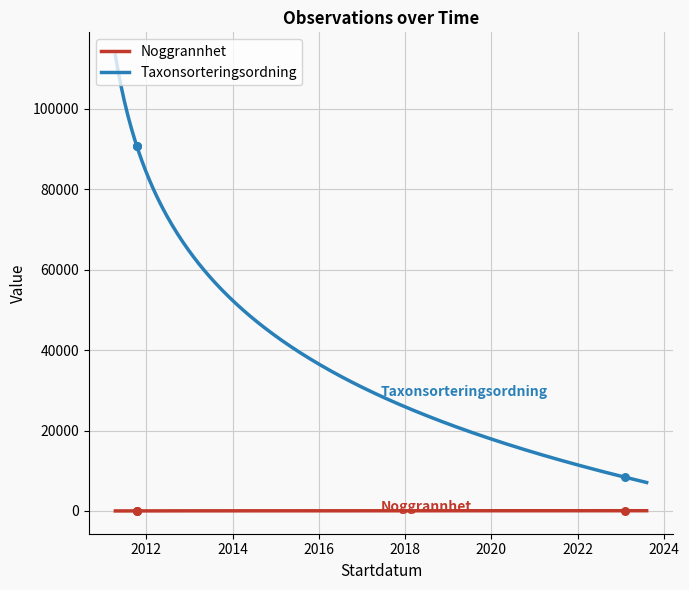

Which series contains the lowest Y value?

Noggrannhet